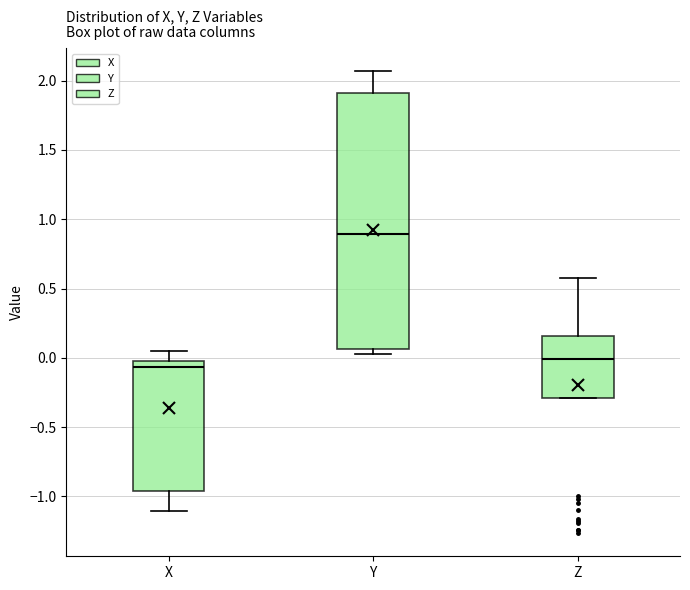

Which box's median line is the highest?

Y